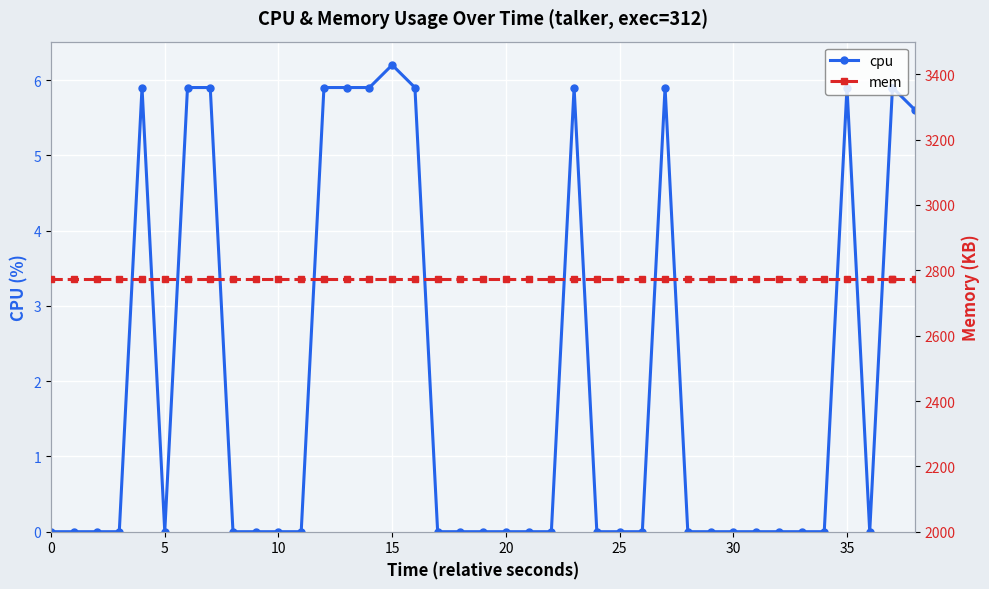

Count the number of categories in the chart.

40